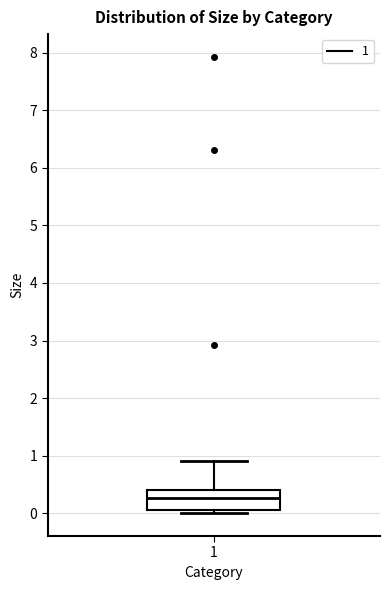

Transcribe this box plot: give where the median line is, the range the box spans, and where the two whiskers end, as read against the y-axis. The values are not printed on the chart, so give them approximately, as read against the axis.

median 0.3, box 0.1 to 0.4, whiskers 0.0 to 0.9